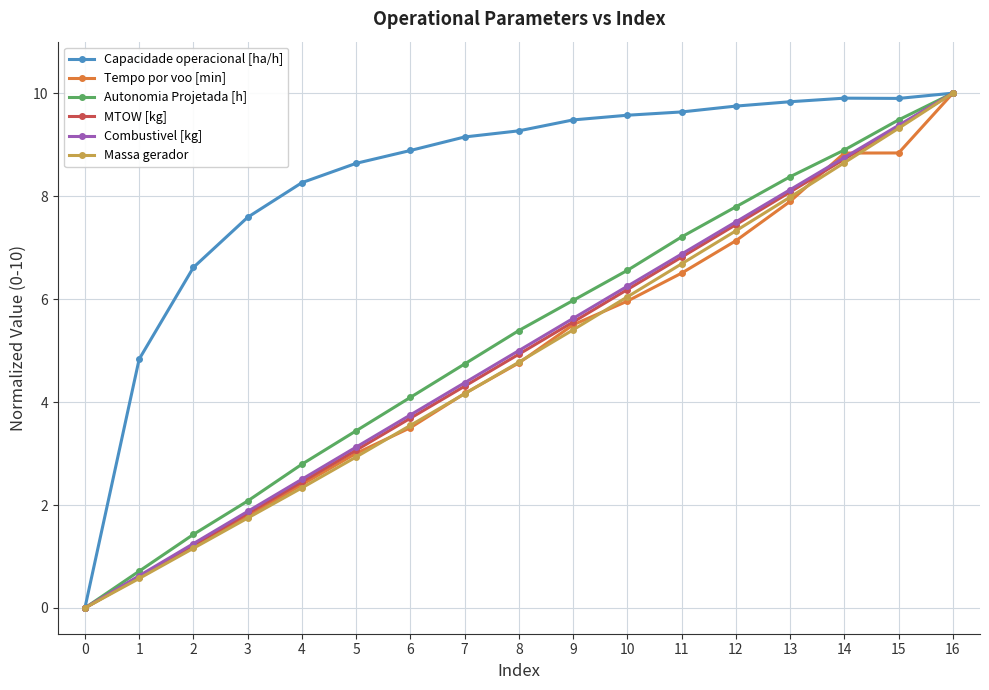

How many lines are shown in the chart?

6